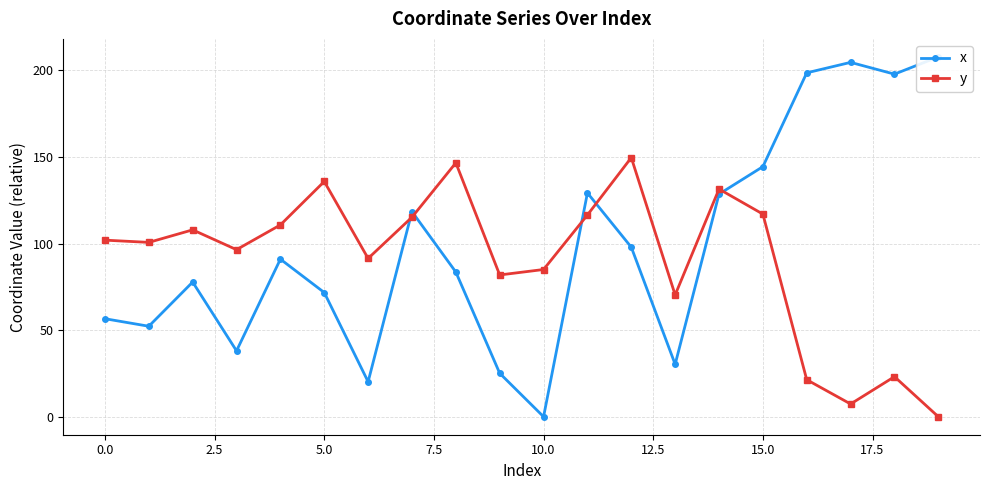

Does the chart have visible grid lines?

Yes